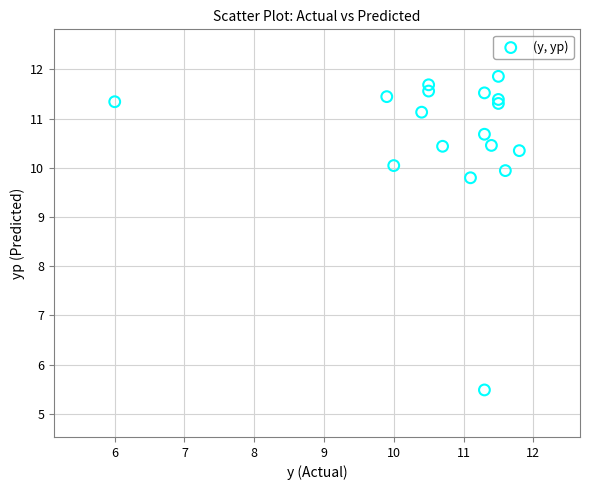

What Y value in the scatter plot is closest to 8?

9.8